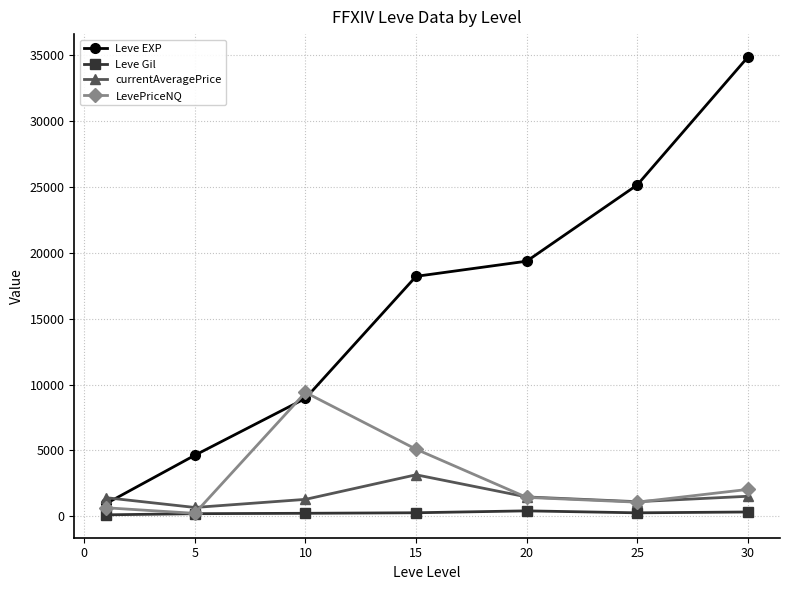

True or false: Leve EXP and Leve Gil cross at least once.

False